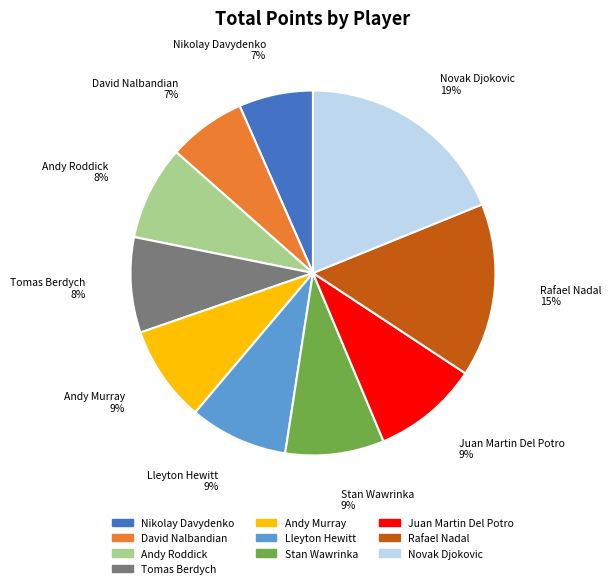

How many segments does this pie chart have?

10